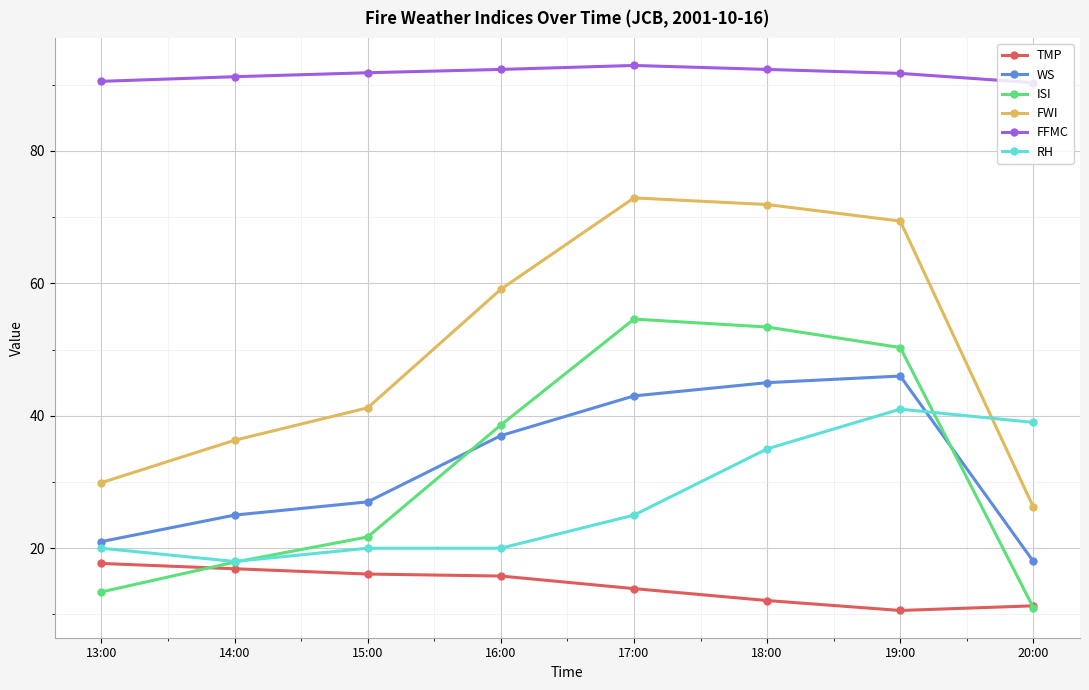

What is the label of the 7th point from the right?

14:00